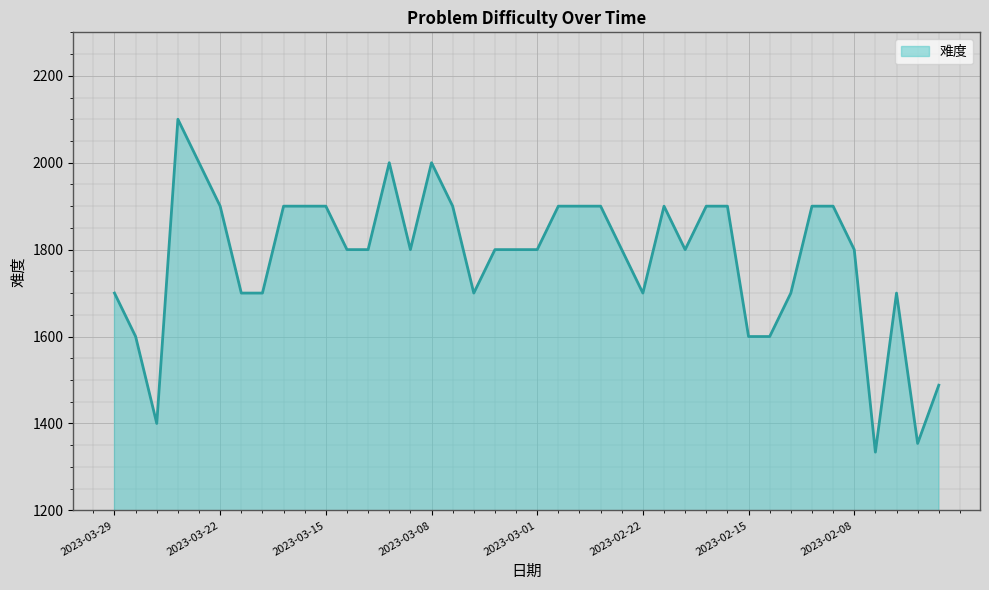

What is the greatest value displayed?

2100